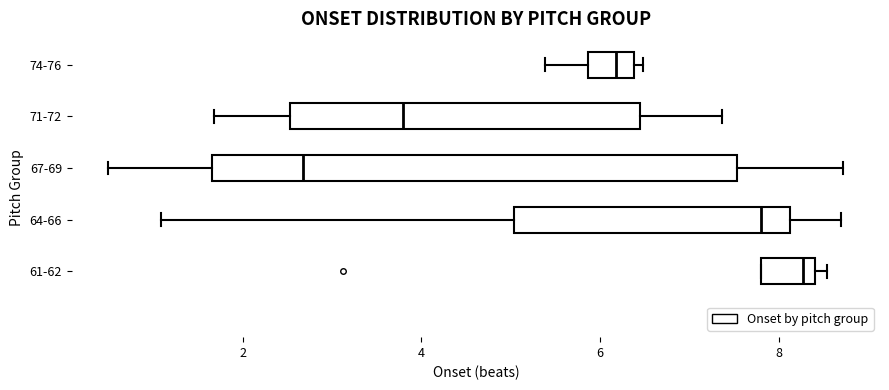

Which box is the widest, from its left edge to its right edge?

67-69